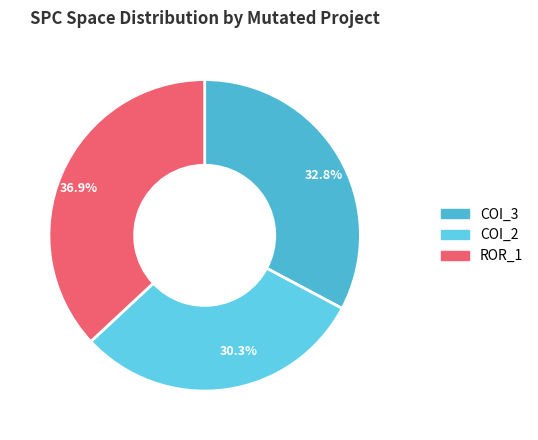

What portion of the pie excludes 30.3%?

69.7%